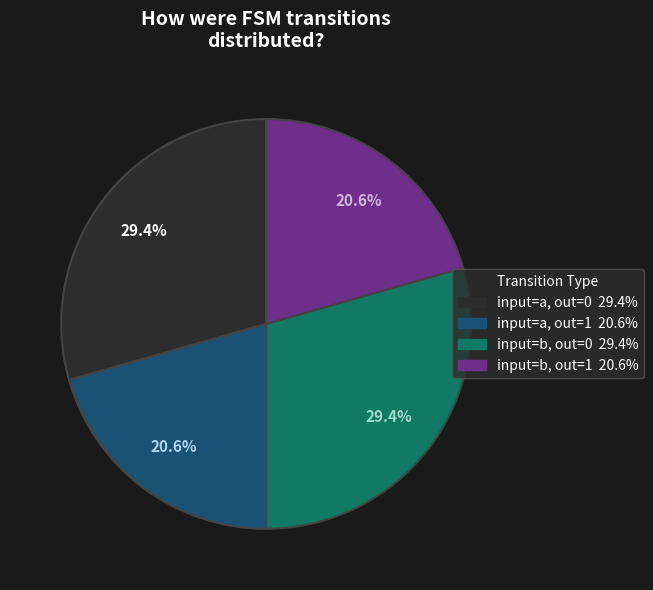

How many segments does this pie chart have?

4